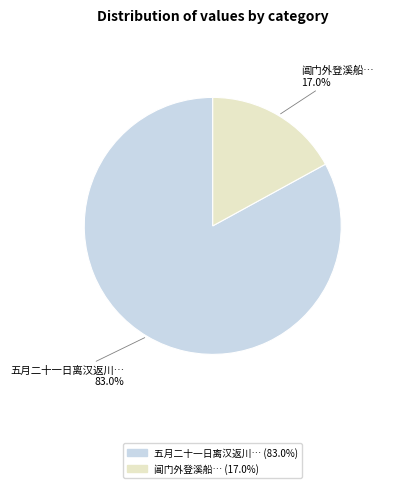

How many slices are in this pie chart?

2